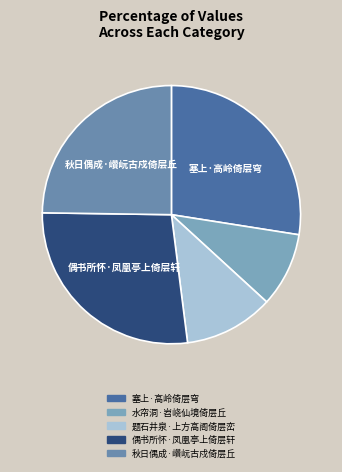

Count the number of slices in the pie.

5